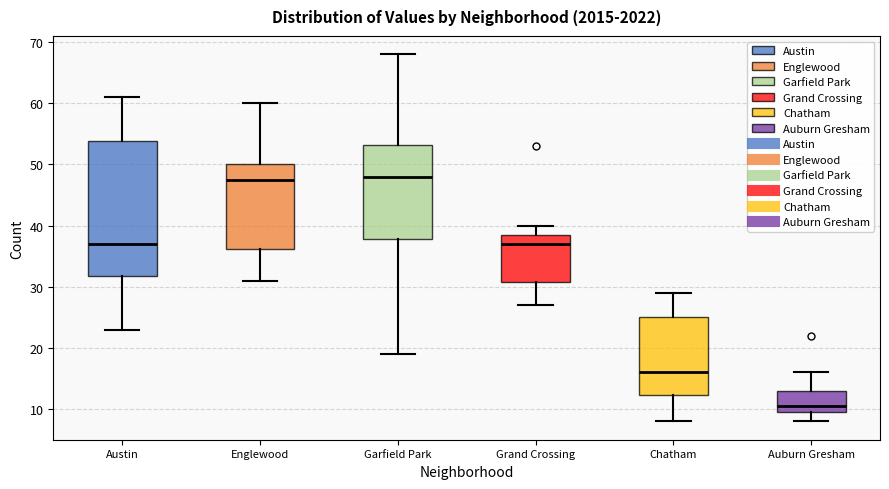

Reading left to right, read every box against the y-axis: the position of its median line, the range the box covers, and the ends of its whiskers. The values are not printed on the chart, so give them approximately, as read against the axis.

Austin: median 37, box 32 to 54, whiskers 23 to 61
Englewood: median 48, box 36 to 50, whiskers 31 to 60
Garfield Park: median 48, box 38 to 53, whiskers 19 to 68
Grand Crossing: median 37, box 31 to 39, whiskers 27 to 40
Chatham: median 16, box 12 to 25, whiskers 8 to 29
Auburn Gresham: median 11, box 10 to 13, whiskers 8 to 16